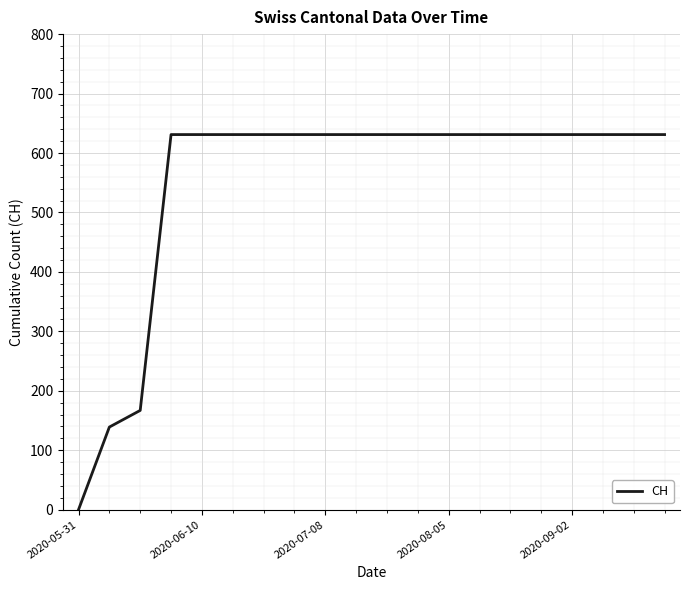

What is the maximum value shown in the chart?

631